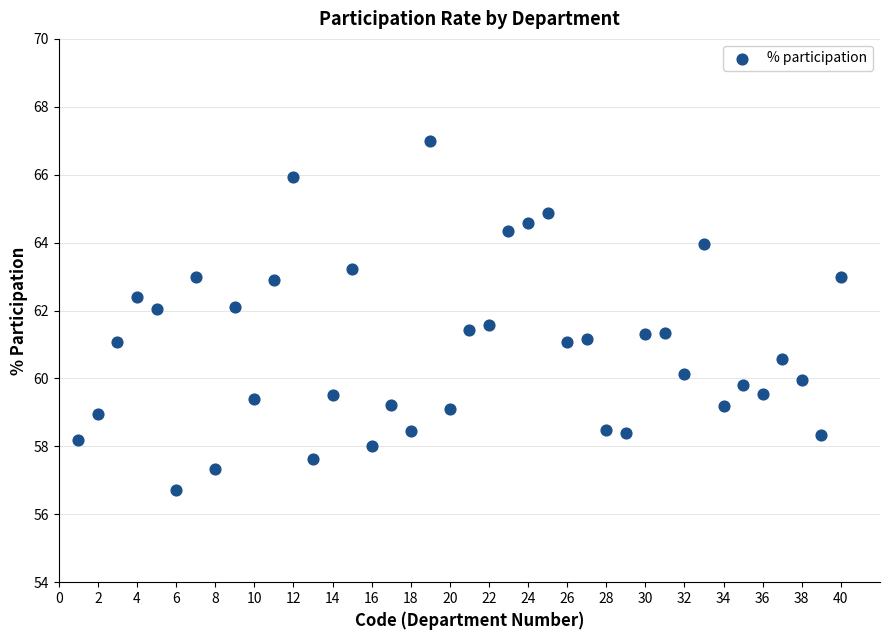

What is the range of X values (max minus min)?

39.0